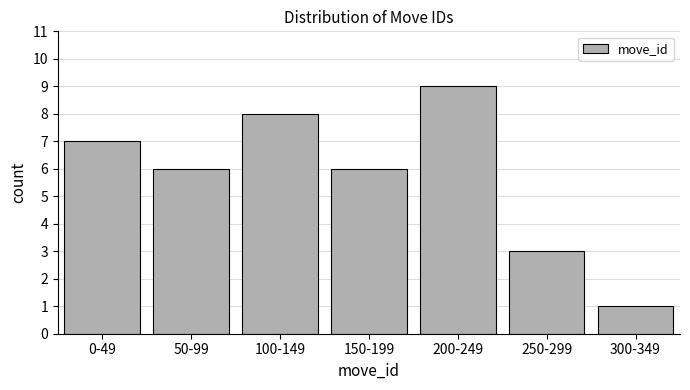

Reading left to right, extract all data points from this chart.

0-49=7	50-99=6	100-149=8	150-199=6	200-249=9	250-299=3	300-349=1